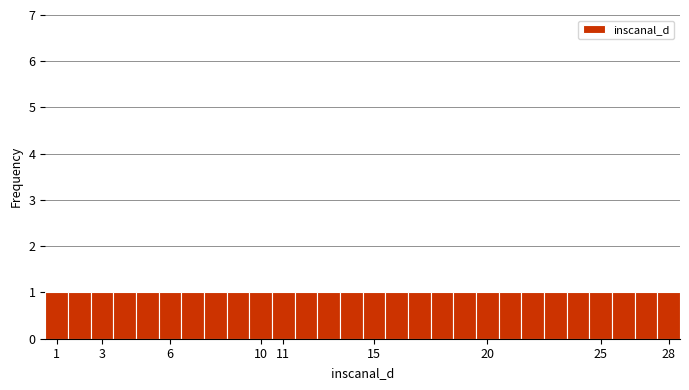

Reading left to right, list every bar in this chart as the range it spans on the x-axis followed by its height. The values are not printed on the chart, so give them approximately, as read against the axis.

0.5 to 1.5: 1
1.5 to 2.5: 1
2.5 to 3.5: 1
3.5 to 4.5: 1
4.5 to 5.5: 1
5.5 to 6.5: 1
6.5 to 7.5: 1
7.5 to 8.5: 1
8.5 to 9.5: 1
9.5 to 10.5: 1
10.5 to 11.5: 1
11.5 to 12.5: 1
12.5 to 13.5: 1
13.5 to 14.5: 1
14.5 to 15.5: 1
15.5 to 16.5: 1
16.5 to 17.5: 1
17.5 to 18.5: 1
18.5 to 19.5: 1
19.5 to 20.5: 1
20.5 to 21.5: 1
21.5 to 22.5: 1
22.5 to 23.5: 1
23.5 to 24.5: 1
24.5 to 25.5: 1
25.5 to 26.5: 1
26.5 to 27.5: 1
27.5 to 28.5: 1